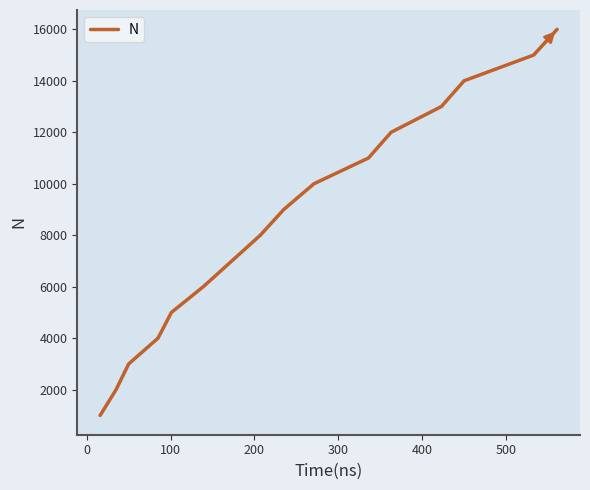

What is the maximum value shown in the chart?

16000